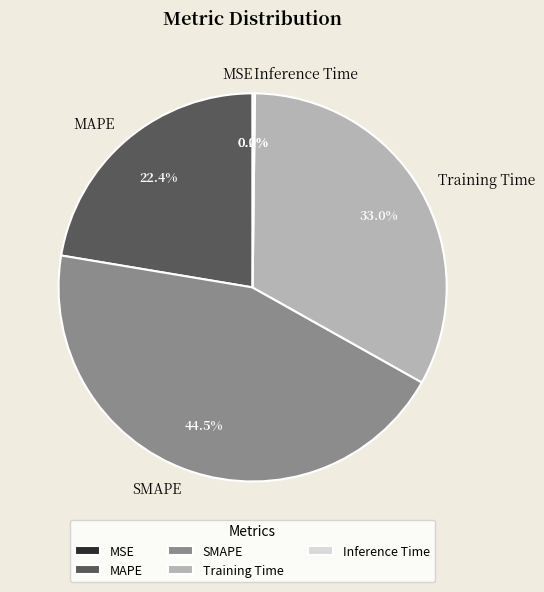

Which slice is the largest?

SMAPE